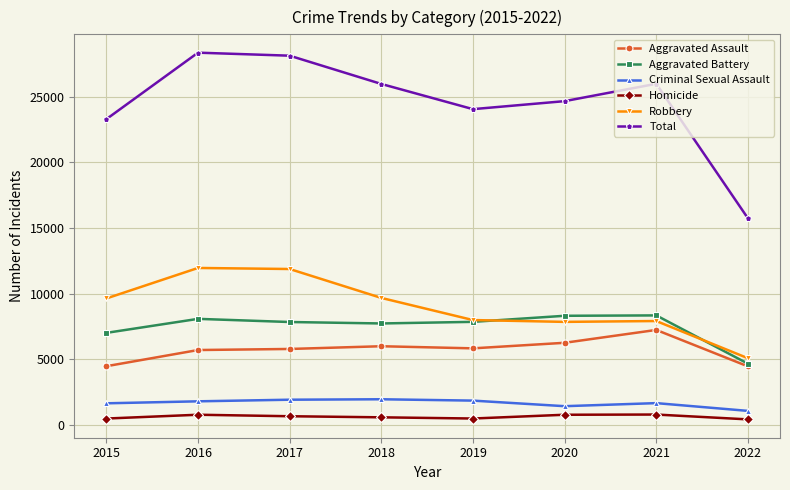

True or false: Robbery has more than 2 points higher than both neighbors.

False